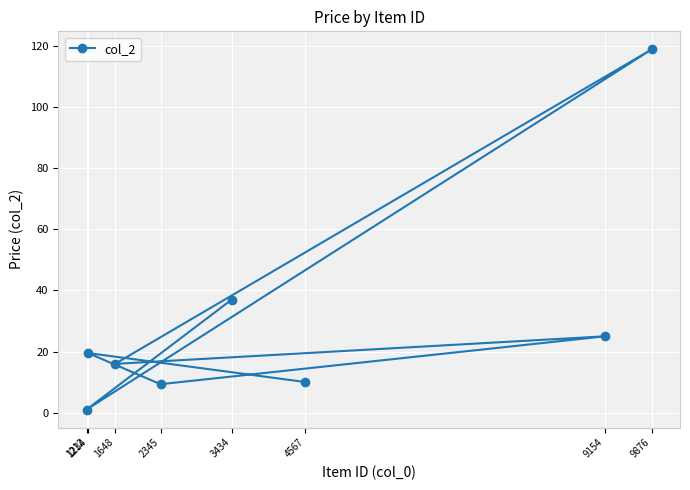

At which category does the data reach its first local peak?

1234